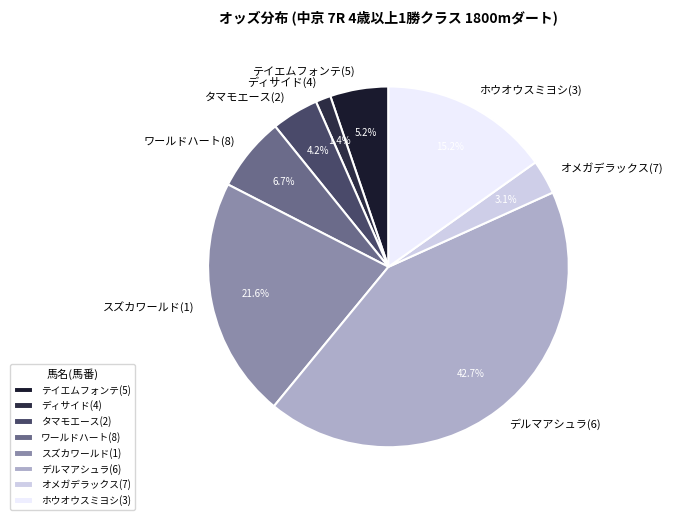

To the nearest percent, what is the average slice percentage?

12%